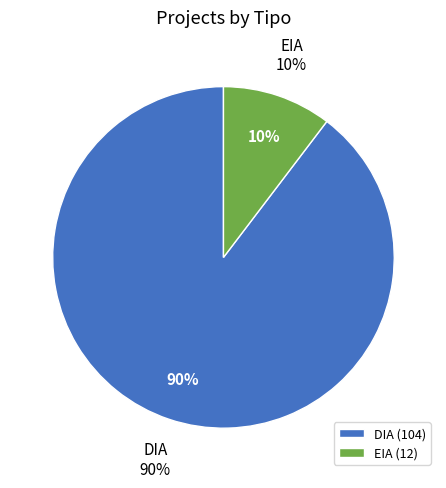

The EIA slice represents 10% of the pie. True or false?

True